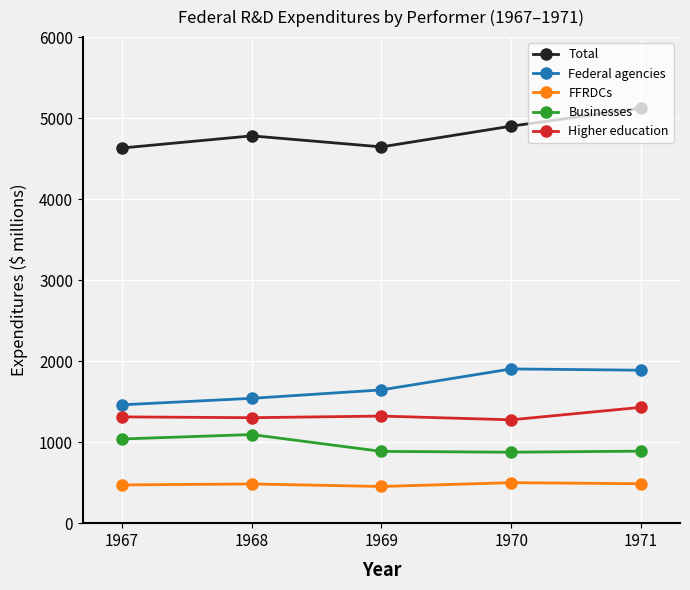

Which series has the widest spread of values?

Total